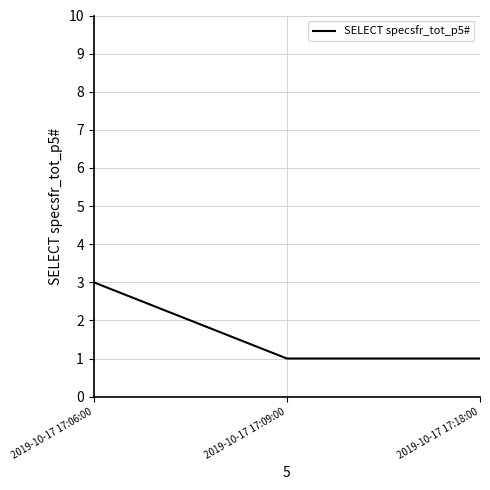

Reading left to right, transcribe all the data shown in this chart.

3	1	1